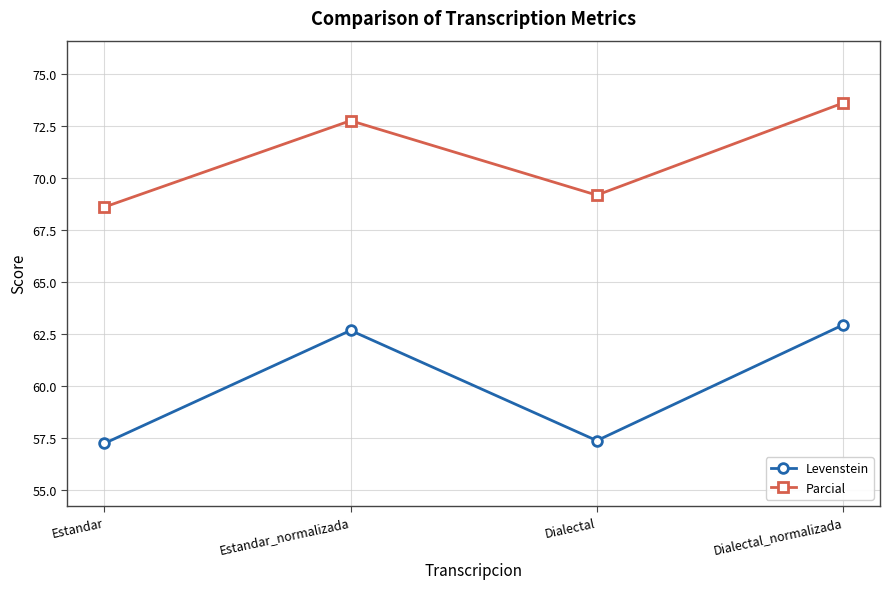

Reading left to right, extract all data points from this chart.

Levenstein: Estandar=57.2	Estandar_normalizada=62.7	Dialectal=57.4	Dialectal_normalizada=62.9
Parcial: Estandar=68.6	Estandar_normalizada=72.8	Dialectal=69.2	Dialectal_normalizada=73.6